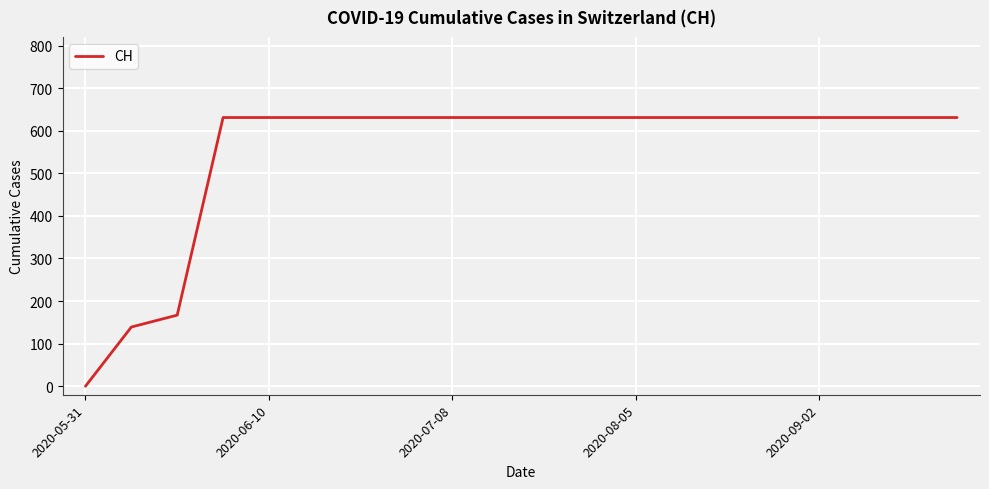

What is the difference between the maximum and minimum values?

631